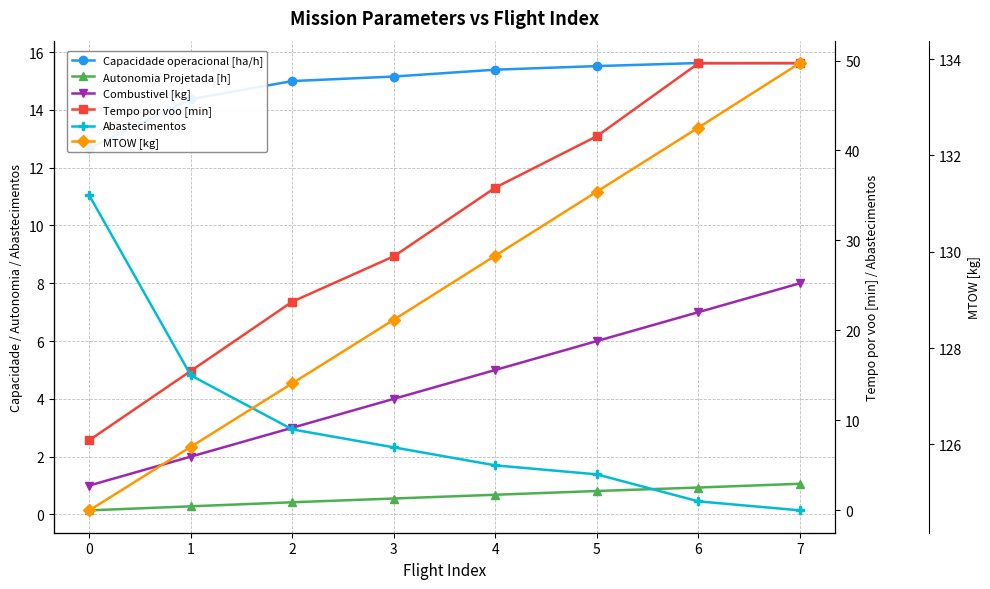

True or false: Combustivel [kg] and Tempo por voo [min] cross at least once.

False